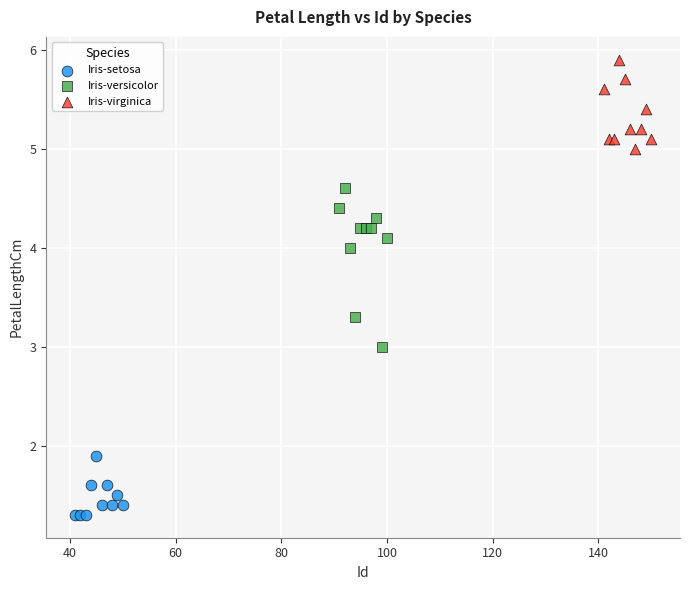

Which series reaches the maximum Y coordinate?

Iris-virginica